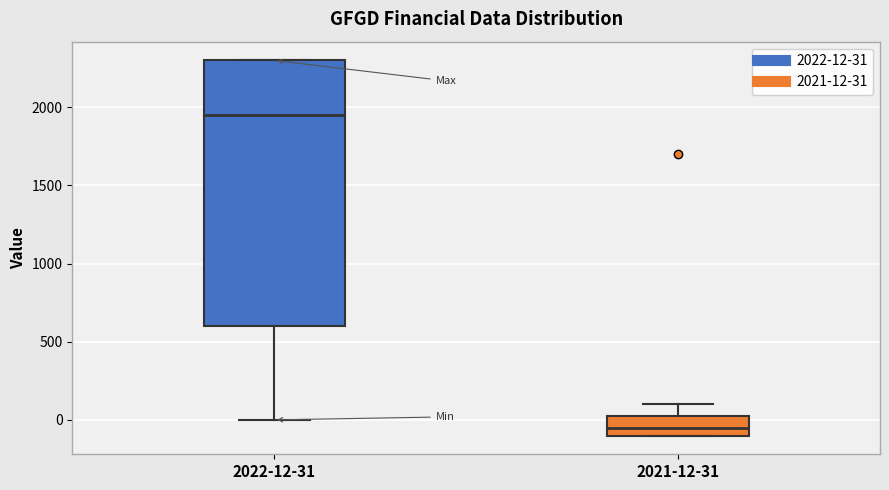

Comparing the boxes themselves (not the whiskers), which one is the tallest?

2022-12-31